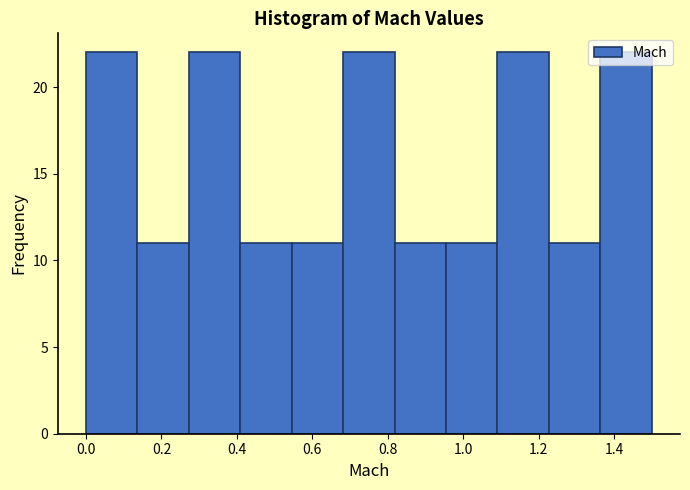

What is the height of the bar covering 0.28 to 0.40 on the x-axis? Neither the bar edges nor the heights are printed on the chart, so give them approximately, as read against the axes.

22